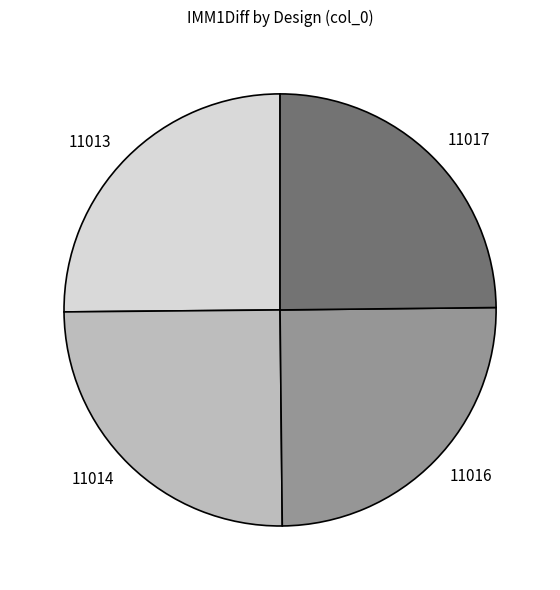

The 11016 slice represents 13% of the pie. True or false?

False